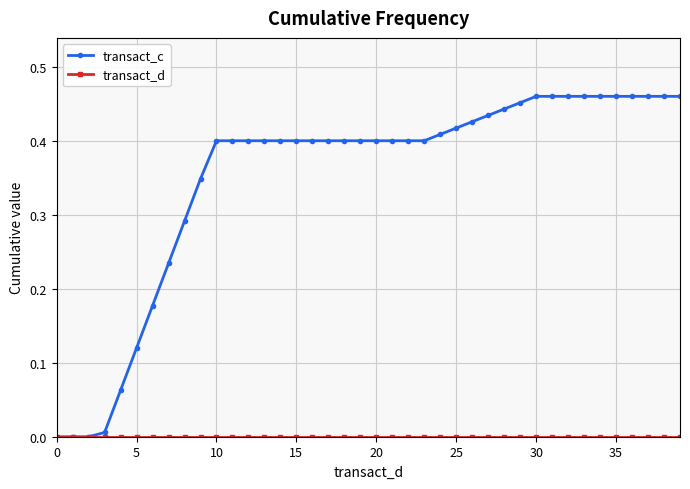

Which series has the largest total across all categories?

transact_c